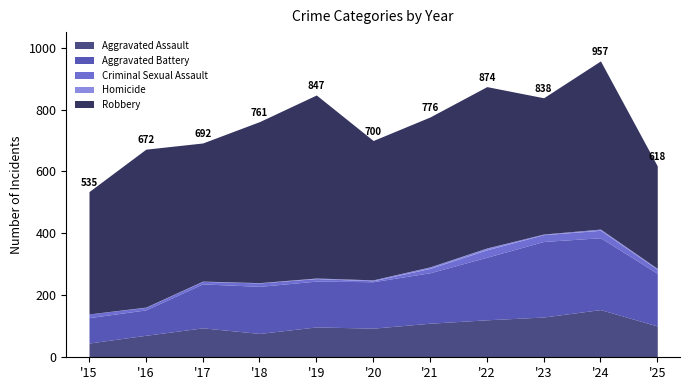

The Robbery series shows 677 at 2023. True or false?

False